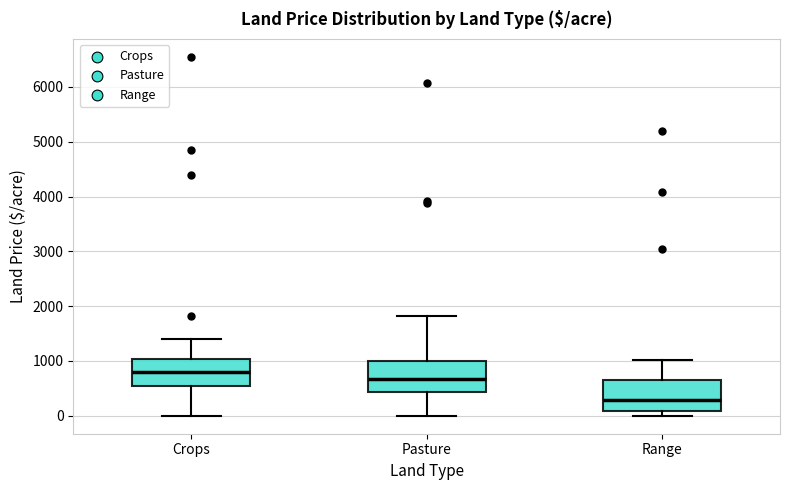

Reading left to right, transcribe this box plot: for each box, give where its median line is, the range the box spans, and where its two whiskers end, as read against the y-axis. The values are not printed on the chart, so give them approximately, as read against the axis.

Crops: median 800, box 600 to 1000, whiskers 0 to 1400
Pasture: median 700, box 400 to 1000, whiskers 0 to 1800
Range: median 300, box 100 to 600, whiskers 0 to 1000